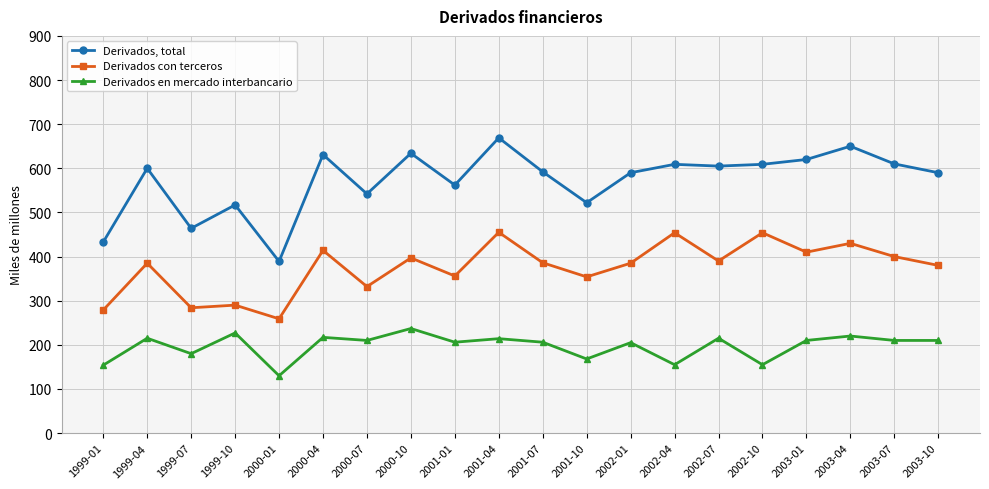

What are all the series names shown in the legend?

Derivados, total, Derivados con terceros, Derivados en mercado interbancario